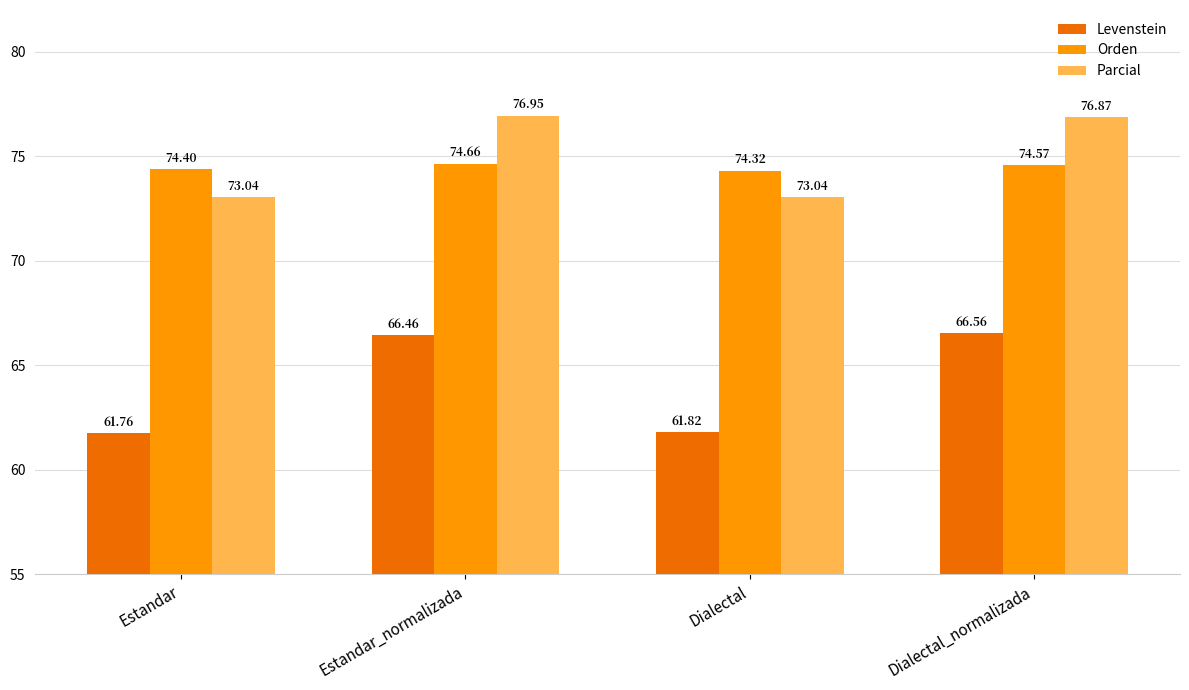

What are all the series names shown in the legend?

Levenstein, Orden, Parcial